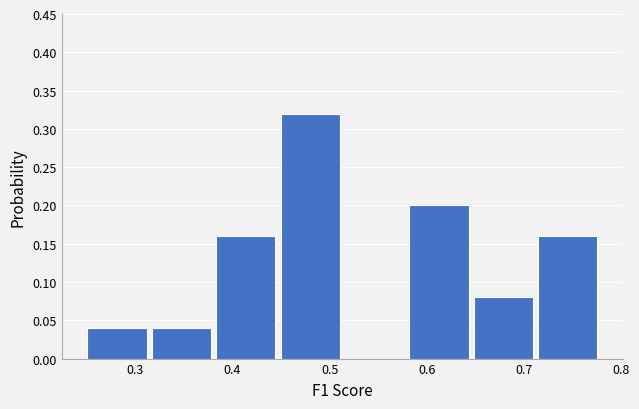

Over which range of the x-axis is the bar tallest?

0.45 to 0.52